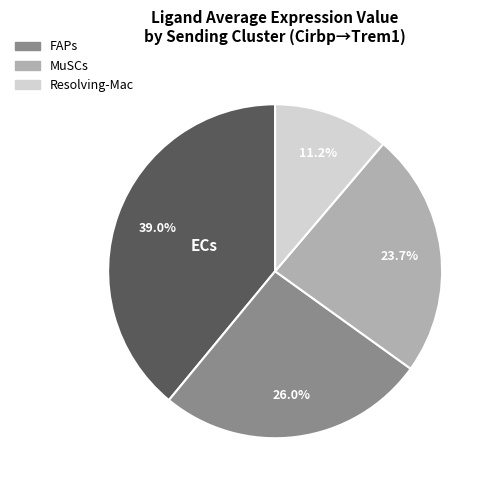

How many segments does this pie chart have?

4